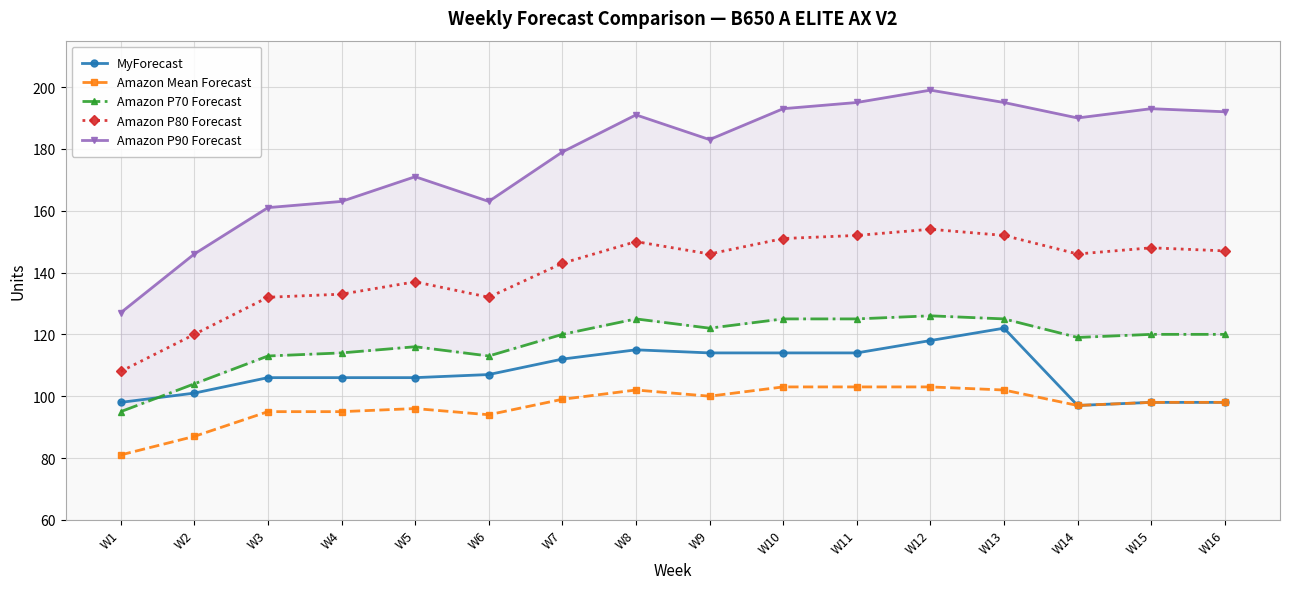

Reading left to right, list all the values displayed in this chart.

MyForecast: W1=98	W2=101	W3=106	W4=106	W5=106	W6=107	W7=112	W8=115	W9=114	W10=114	W11=114	W12=118	W13=122	W14=97	W15=98	W16=98
Amazon Mean Forecast: W1=81	W2=87	W3=95	W4=95	W5=96	W6=94	W7=99	W8=102	W9=100	W10=103	W11=103	W12=103	W13=102	W14=97	W15=98	W16=98
Amazon P70 Forecast: W1=95	W2=104	W3=113	W4=114	W5=116	W6=113	W7=120	W8=125	W9=122	W10=125	W11=125	W12=126	W13=125	W14=119	W15=120	W16=120
Amazon P80 Forecast: W1=108	W2=120	W3=132	W4=133	W5=137	W6=132	W7=143	W8=150	W9=146	W10=151	W11=152	W12=154	W13=152	W14=146	W15=148	W16=147
Amazon P90 Forecast: W1=127	W2=146	W3=161	W4=163	W5=171	W6=163	W7=179	W8=191	W9=183	W10=193	W11=195	W12=199	W13=195	W14=190	W15=193	W16=192